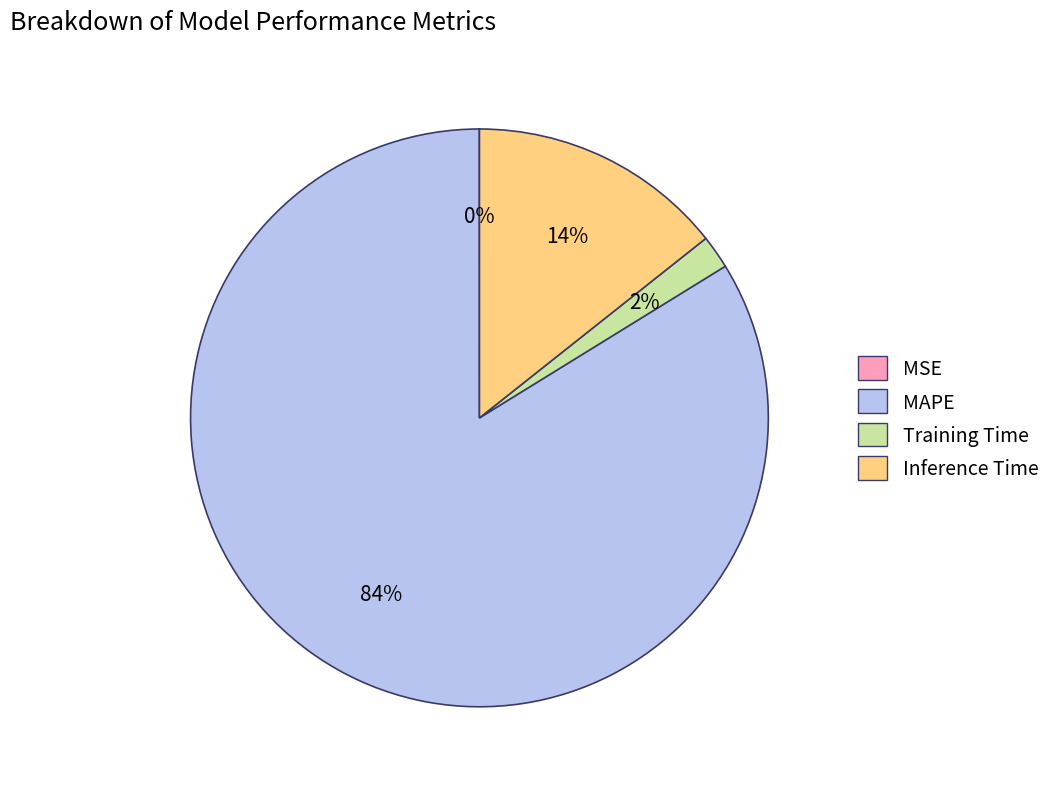

Do Inference Time and Training Time together represent more than half of the pie?

No